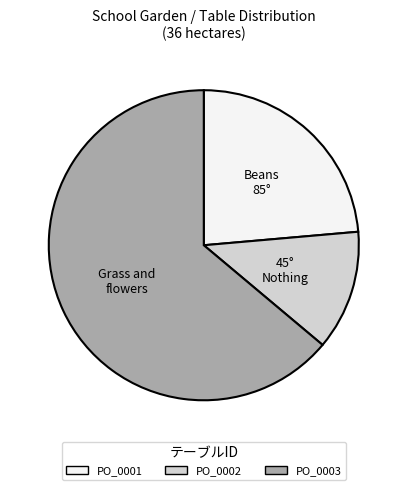

Is it true that PO_0003 is 64% of the pie?

True